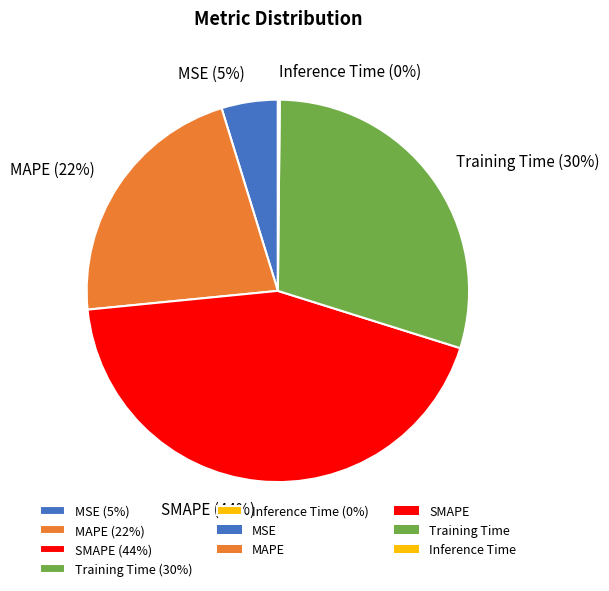

True or false: MAPE accounts for 32% of the total.

False